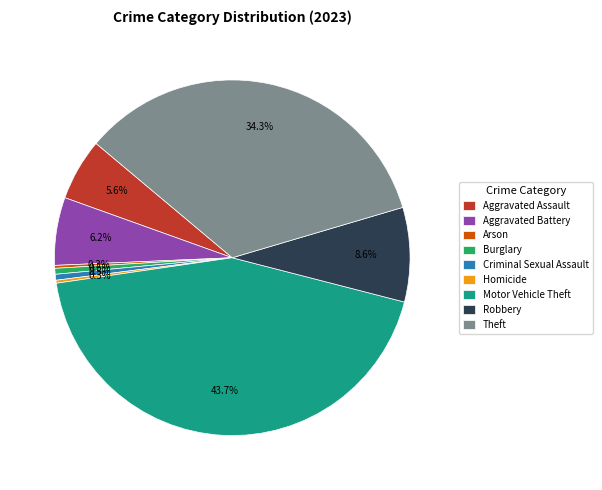

To the nearest percent, what is the difference between the Burglary and Theft slice percentages?

34%